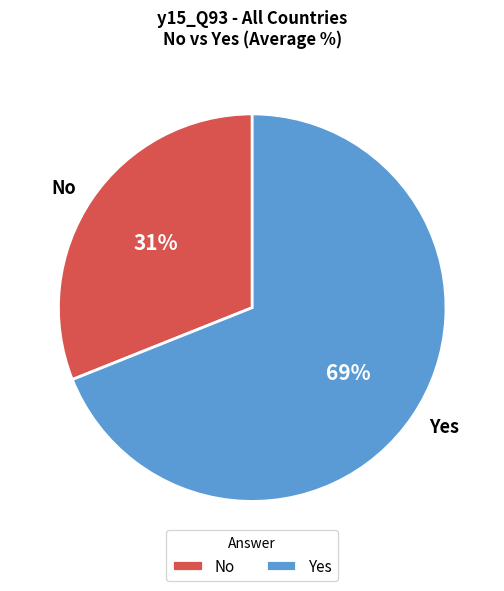

Between Yes and No, which is larger?

Yes